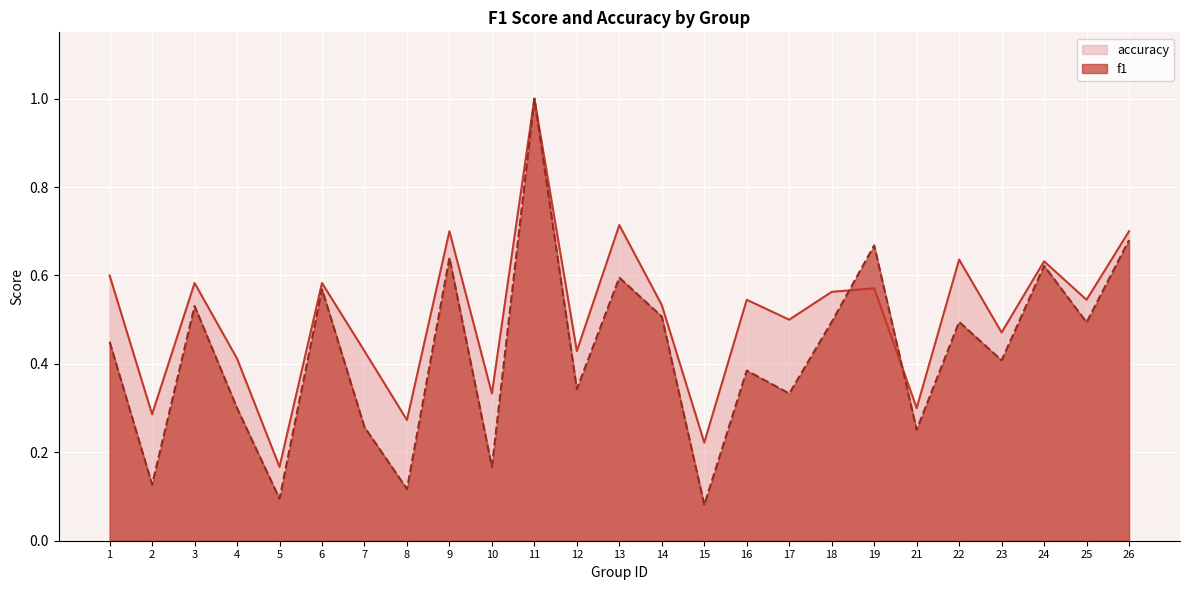

How many series are shown in this chart?

2